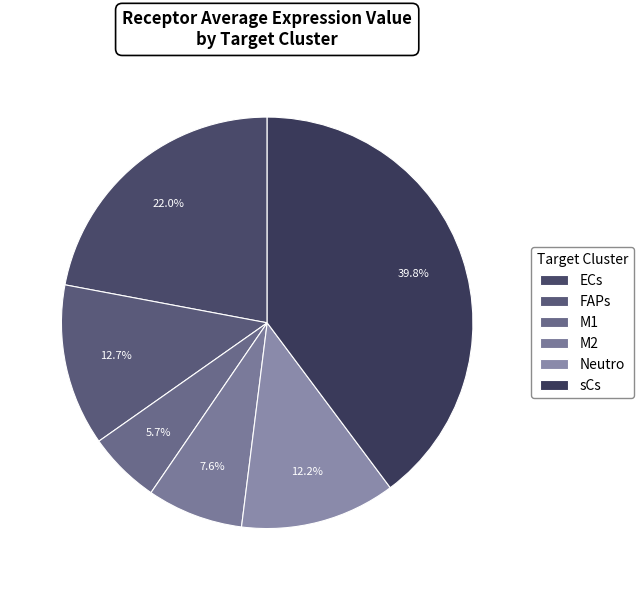

Is sCs the majority of the pie?

No